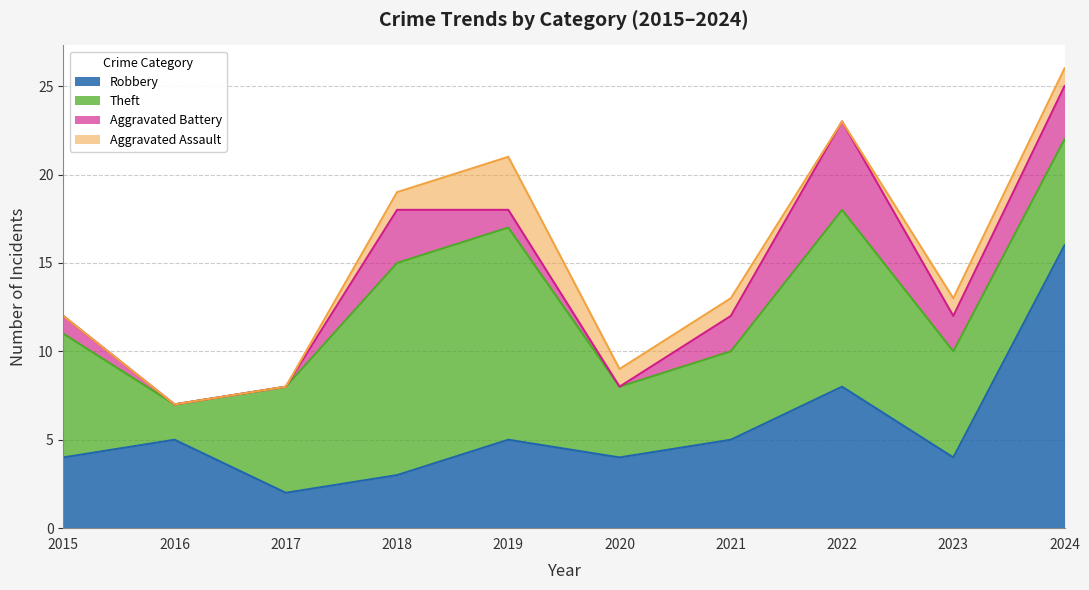

Does the chart display data point markers on the line(s)?

No